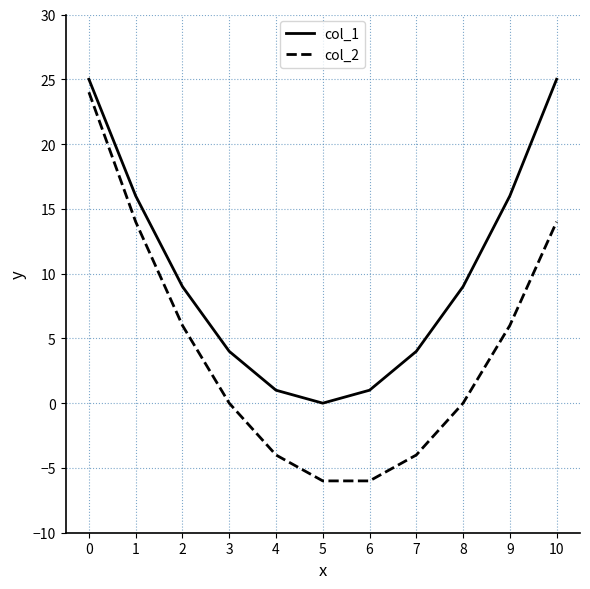

Read the col_1 value at 1.

16